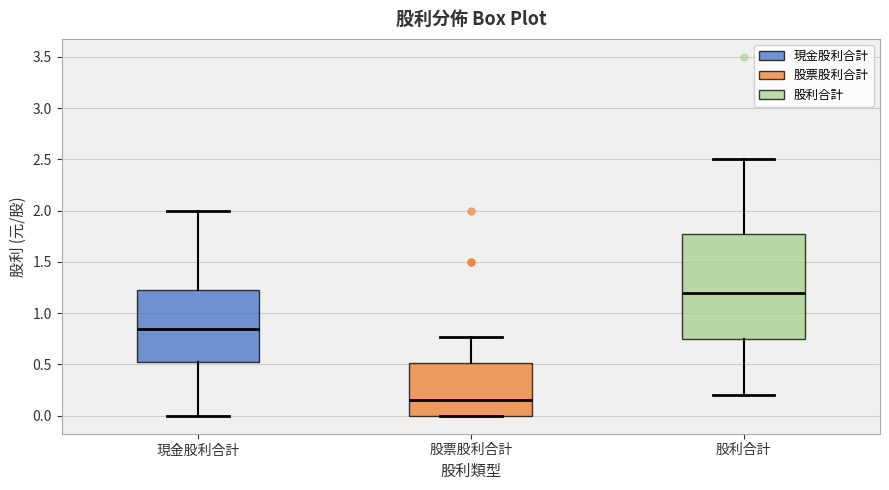

Reading left to right, read every box against the y-axis: the position of its median line, the range the box covers, and the ends of its whiskers. The values are not printed on the chart, so give them approximately, as read against the axis.

現金股利合計: median 0.85, box 0.50 to 1.25, whiskers 0.00 to 2.00
股票股利合計: median 0.15, box 0.00 to 0.50, whiskers 0.00 to 0.75
股利合計: median 1.20, box 0.75 to 1.80, whiskers 0.20 to 2.50